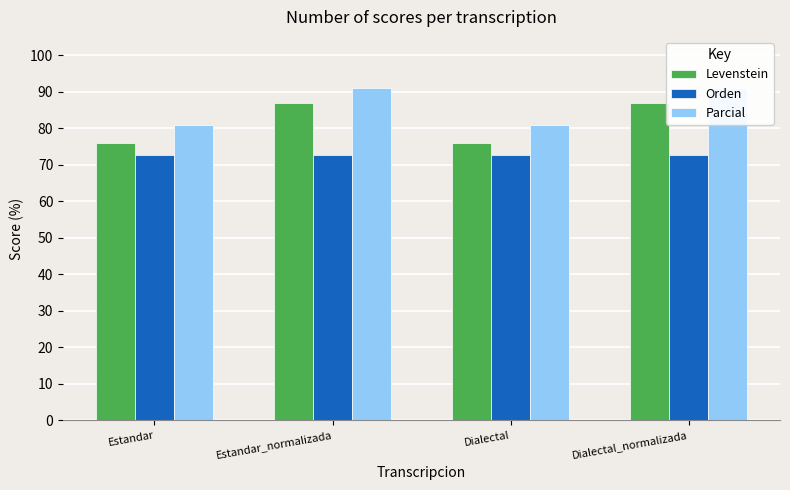

What is the label of the 2nd bar from the right?

Dialectal